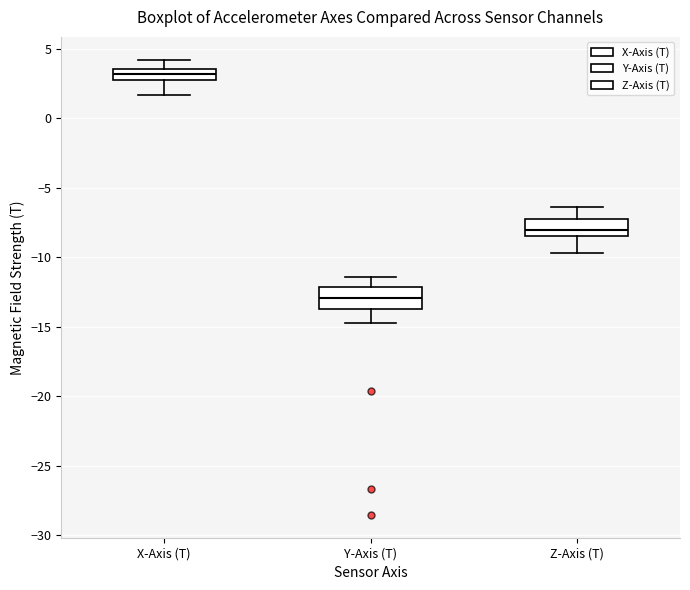

Which box has the highest median line?

X-Axis (T)